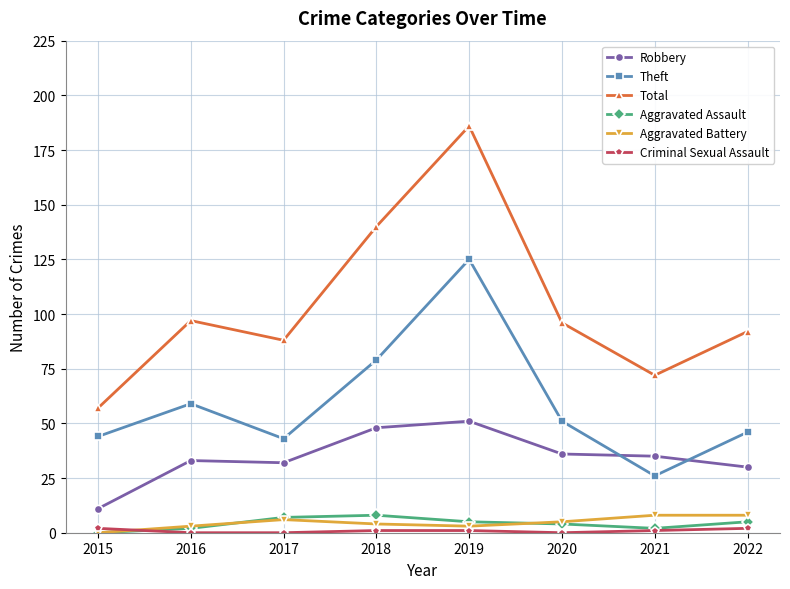

At how many categories does at least one series exceed 48?

8